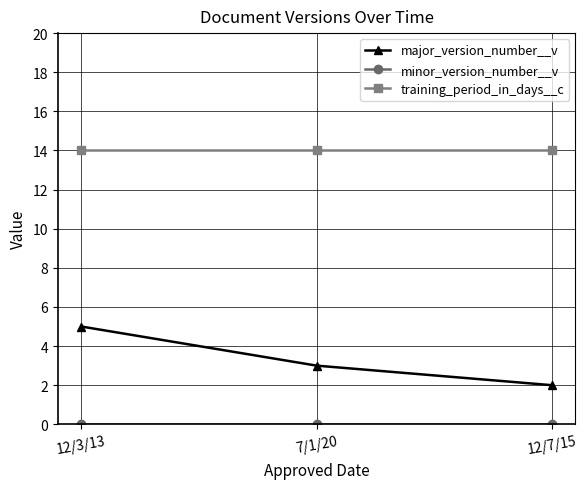

At how many categories does at least one series exceed 9?

3